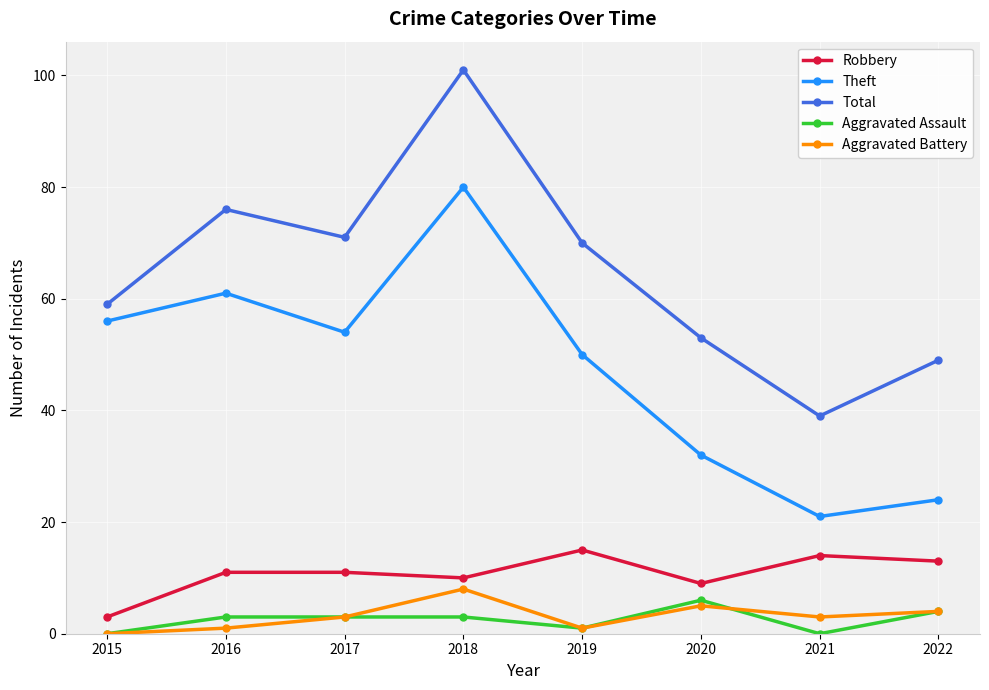

Reading left to right, transcribe all the data shown in this chart.

Robbery: 2015=3	2016=11	2017=11	2018=10	2019=15	2020=9	2021=14	2022=13
Theft: 2015=56	2016=61	2017=54	2018=80	2019=50	2020=32	2021=21	2022=24
Total: 2015=59	2016=76	2017=71	2018=101	2019=70	2020=53	2021=39	2022=49
Aggravated Assault: 2015=0	2016=3	2017=3	2018=3	2019=1	2020=6	2021=0	2022=4
Aggravated Battery: 2015=0	2016=1	2017=3	2018=8	2019=1	2020=5	2021=3	2022=4